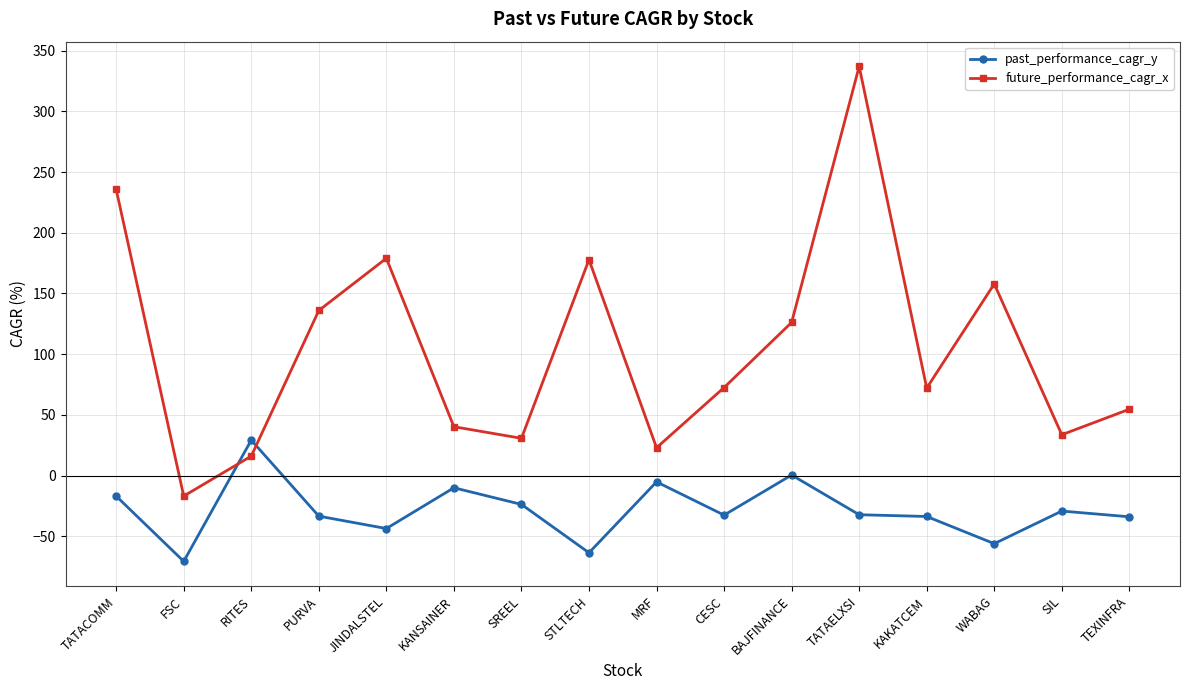

At how many categories does at least one series exceed 44?

10